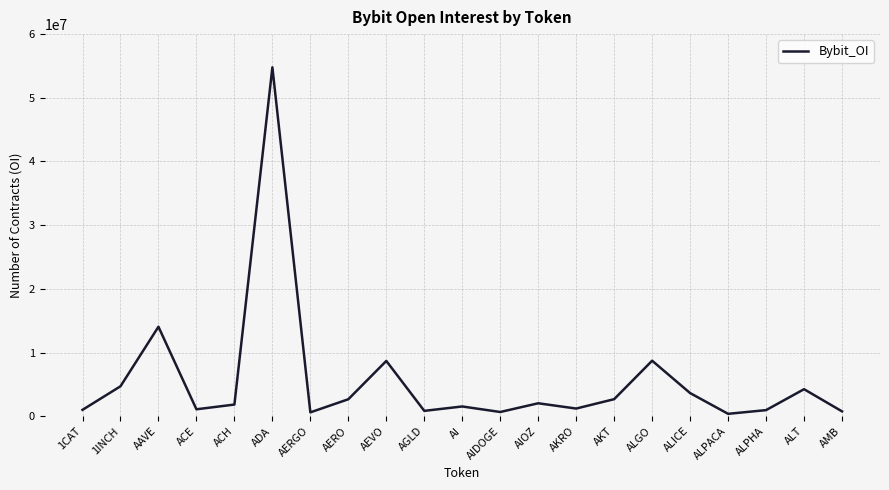

Which category has the highest value across all series?

ADA